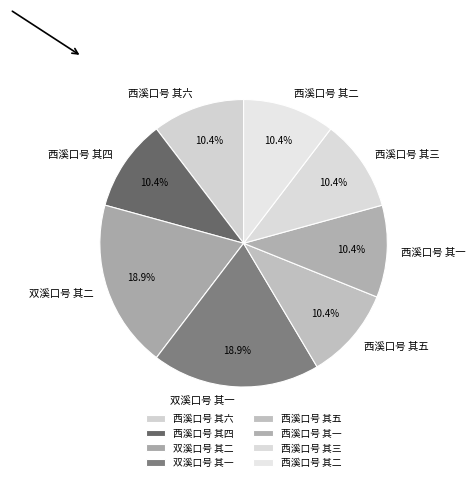

Approximately how many times larger is the value at 西溪口号 其四 compared to 西溪口号 其二?

1.0